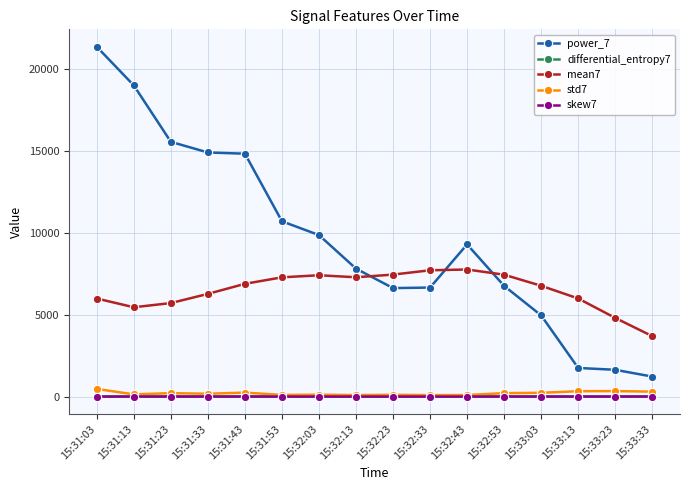

Which series has the largest range (max minus min)?

power_7